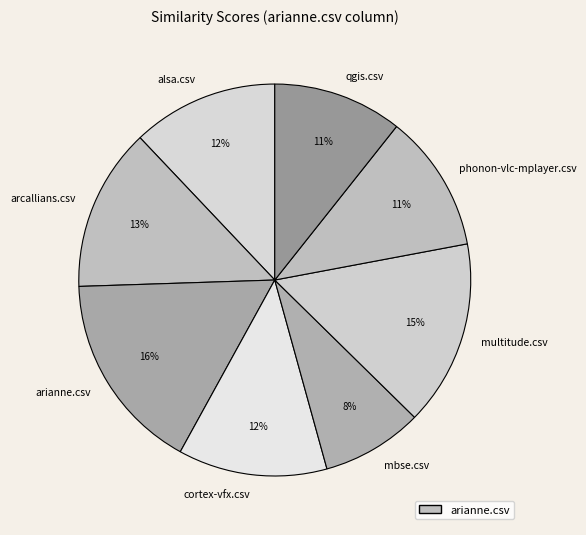

Between phonon-vlc-mplayer.csv and multitude.csv, which is larger?

multitude.csv